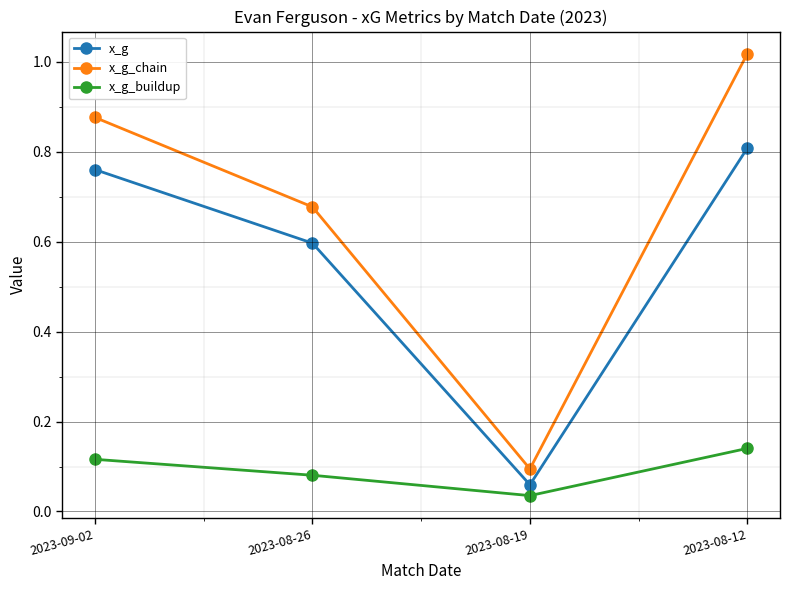

What is the value of the x_g point at the 2nd from the left?

0.6